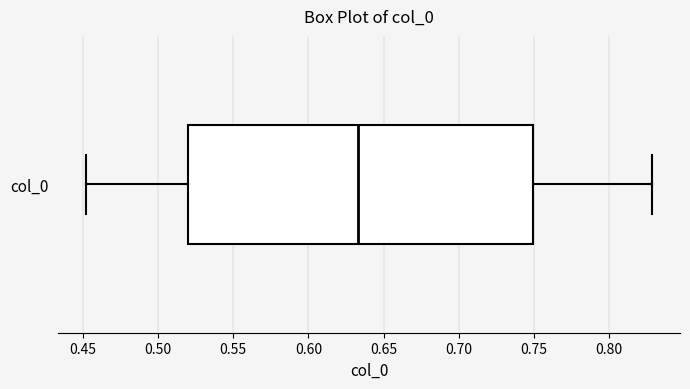

Where is the left edge of the box for col_0 on the x-axis? The values are not printed on the chart, so give them approximately, as read against the axis.

0.520